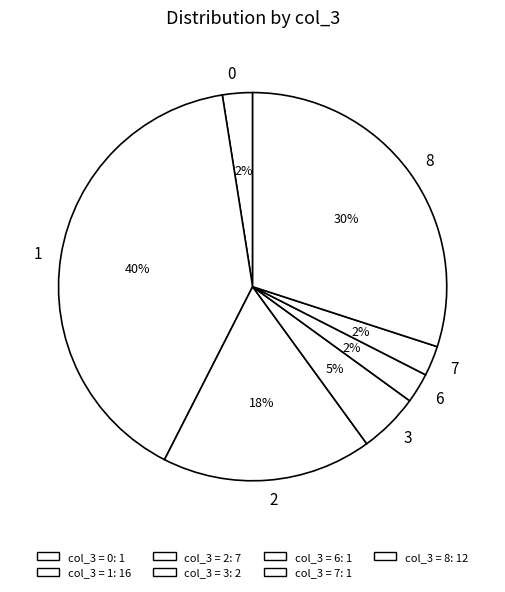

Do 6 and 1 together represent more than half of the pie?

No